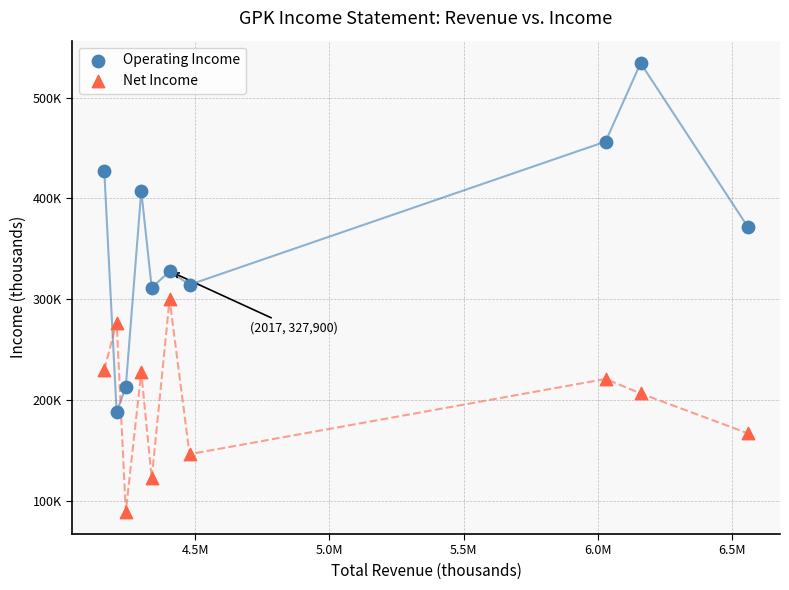

What are all the series names shown in the legend?

Operating Income, Net Income